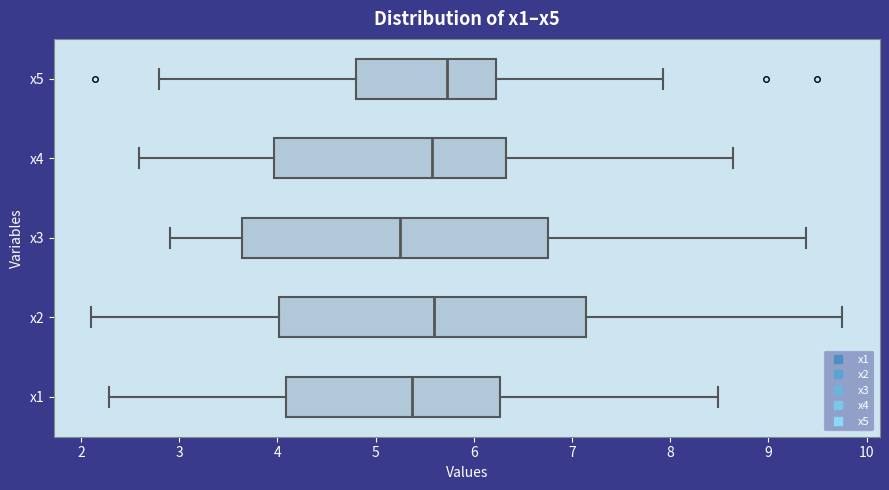

Reading bottom to top, read every box against the x-axis: the position of its median line, the range the box covers, and the ends of its whiskers. The values are not printed on the chart, so give them approximately, as read against the axis.

x1: median 5.4, box 4.1 to 6.3, whiskers 2.3 to 8.5
x2: median 5.6, box 4.0 to 7.1, whiskers 2.1 to 9.8
x3: median 5.2, box 3.6 to 6.8, whiskers 2.9 to 9.4
x4: median 5.6, box 4.0 to 6.3, whiskers 2.6 to 8.6
x5: median 5.7, box 4.8 to 6.2, whiskers 2.8 to 7.9